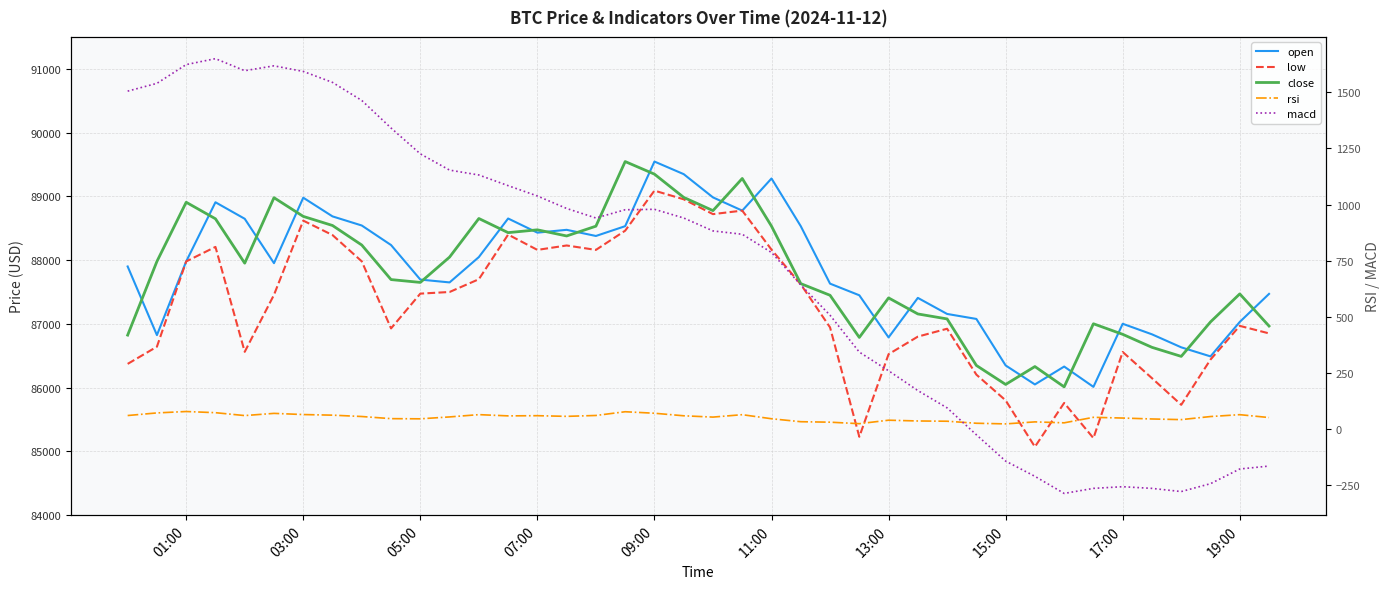

How many distinct data groups are displayed?

5